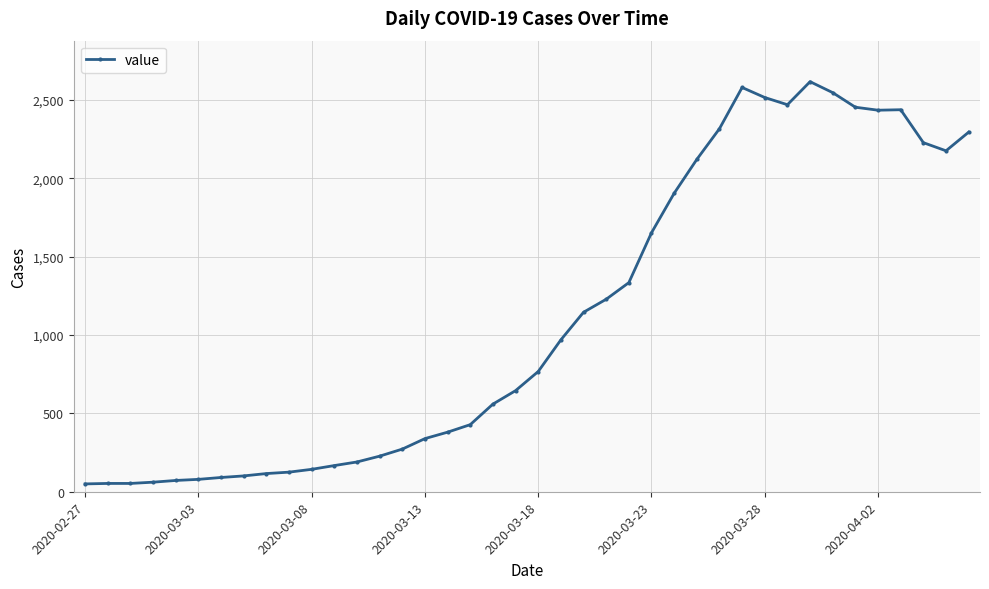

What is the value of the 15th point from the left?

272